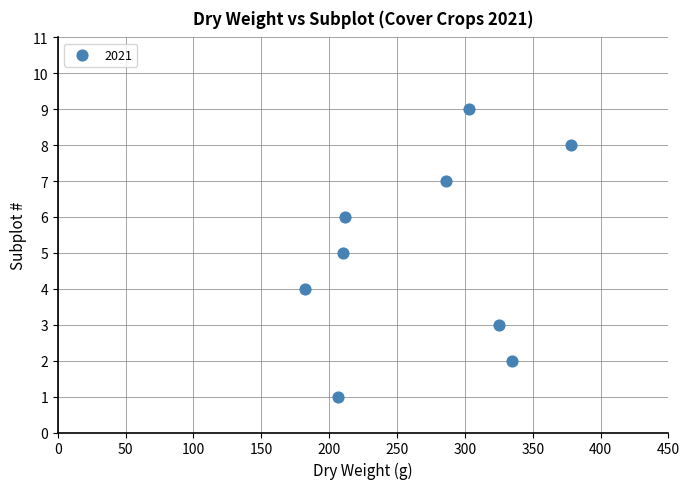

What is the average Y value?

5